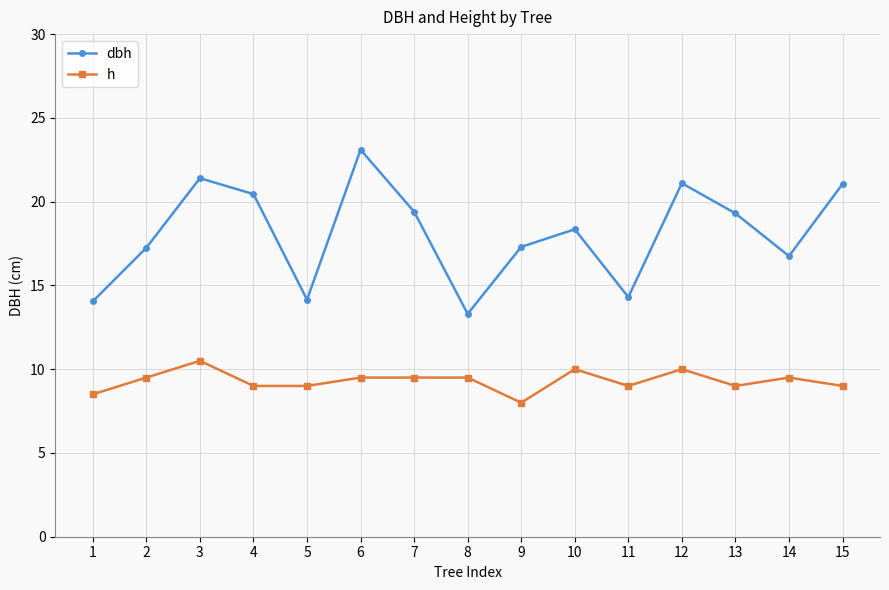

What is the difference between the h values at 6 and 9?

1.5